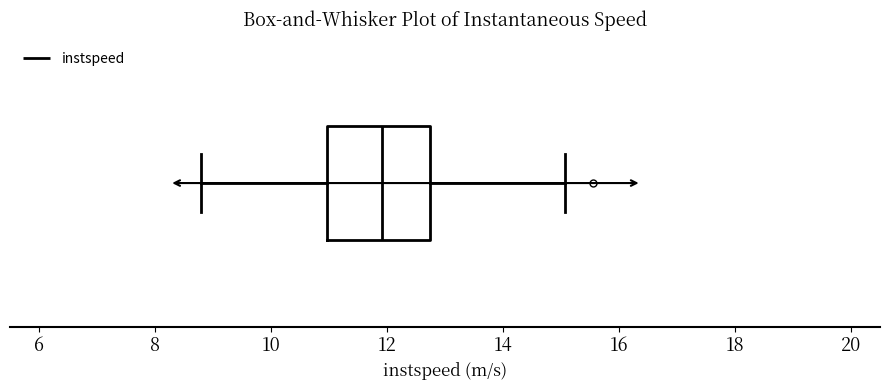

Read this box plot against the x-axis: the position of the median line, the range covered by the box, and the ends of both whiskers. The values are not printed on the chart, so give them approximately, as read against the axis.

median 12.0, box 11.0 to 12.8, whiskers 8.8 to 15.0